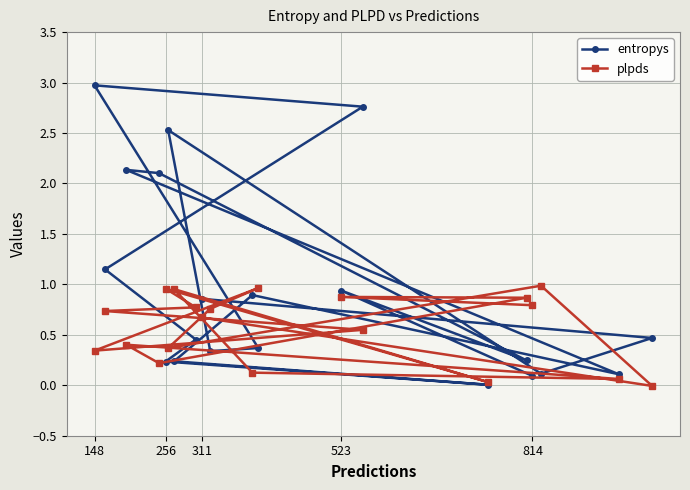

Which series has the widest spread of values?

entropys